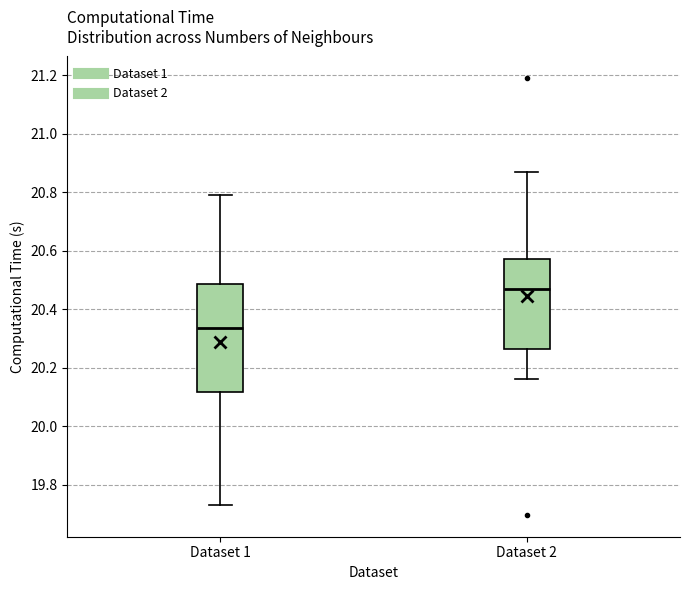

Which box has the highest median line?

Dataset 2